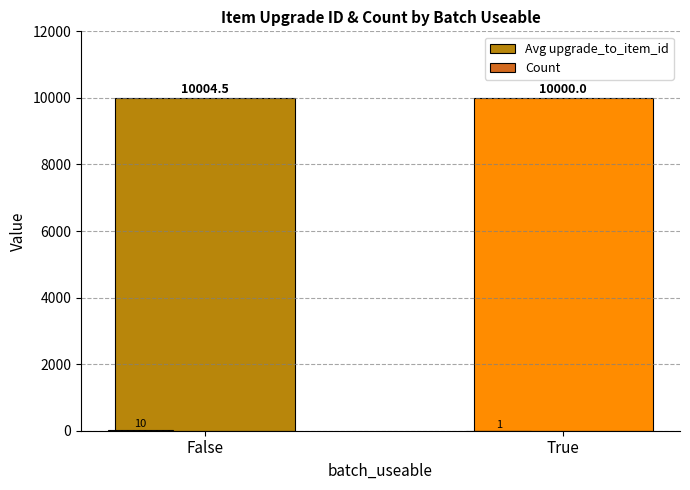

Which category has the highest value in the Avg upgrade_to_item_id series?

False